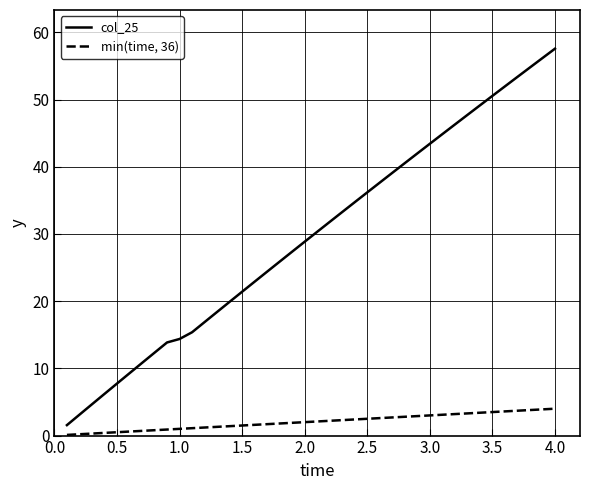

What is the highest value of the min(time, 36) series?

4.0